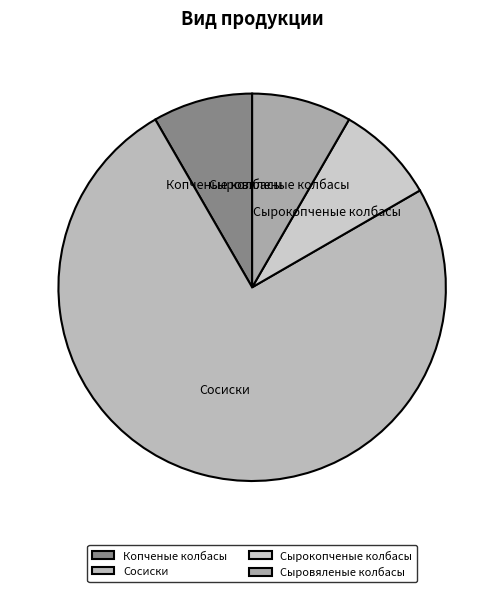

Does Сосиски account for over 50% of the chart?

Yes